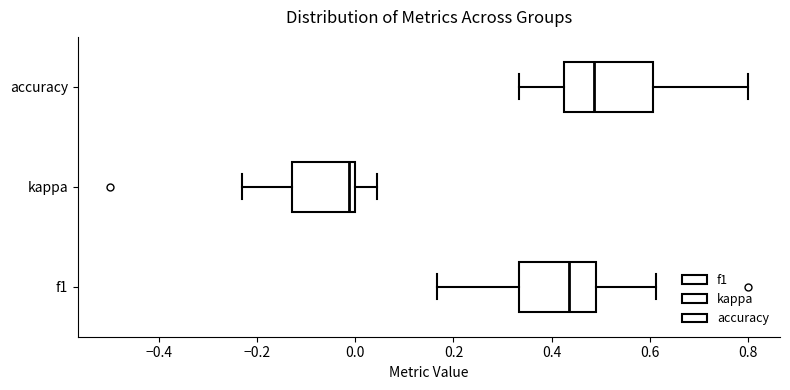

Comparing the boxes themselves (not the whiskers), which one is the widest?

accuracy